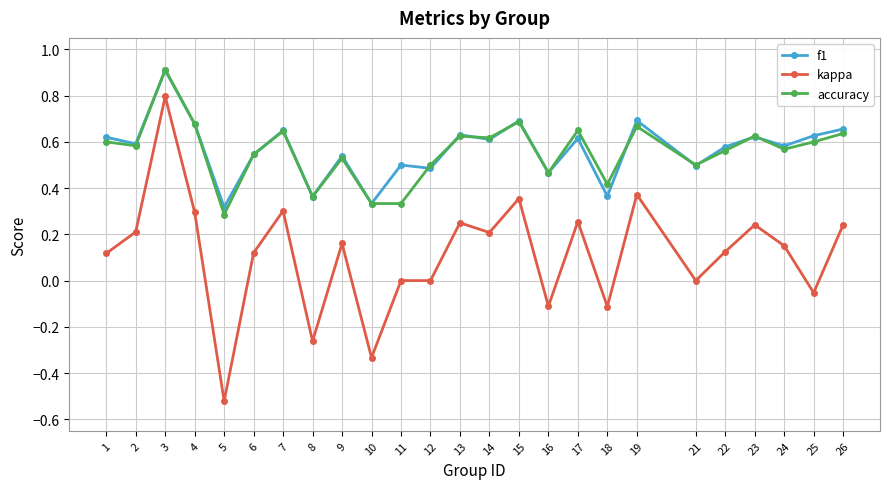

Where is the first local maximum for kappa?

3